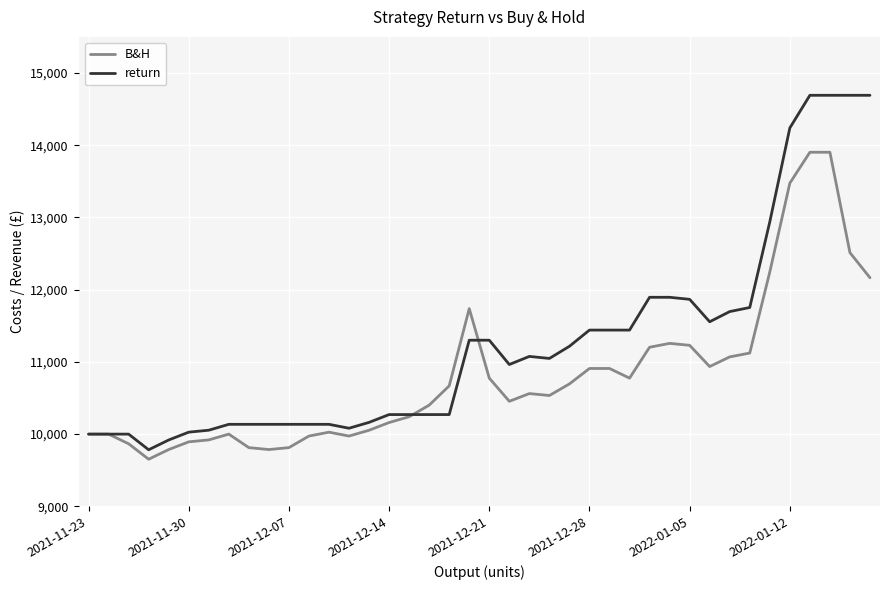

Which series has the widest spread of values?

return